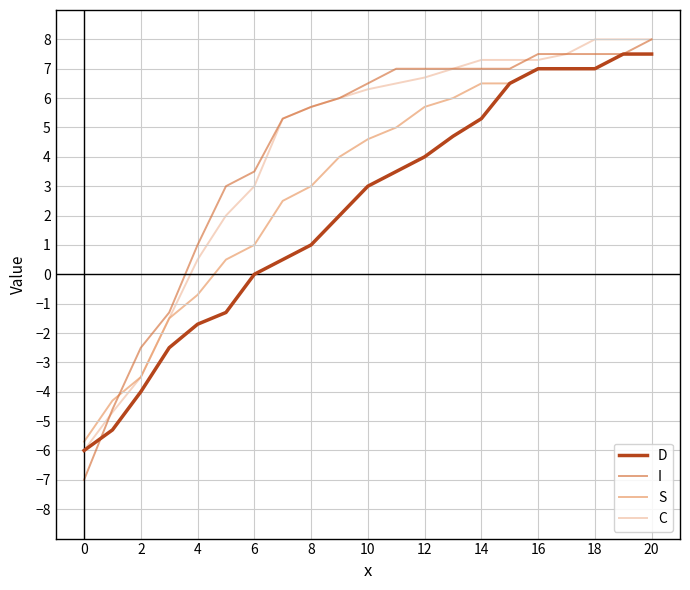

What is the maximum value shown in the chart?

8.0